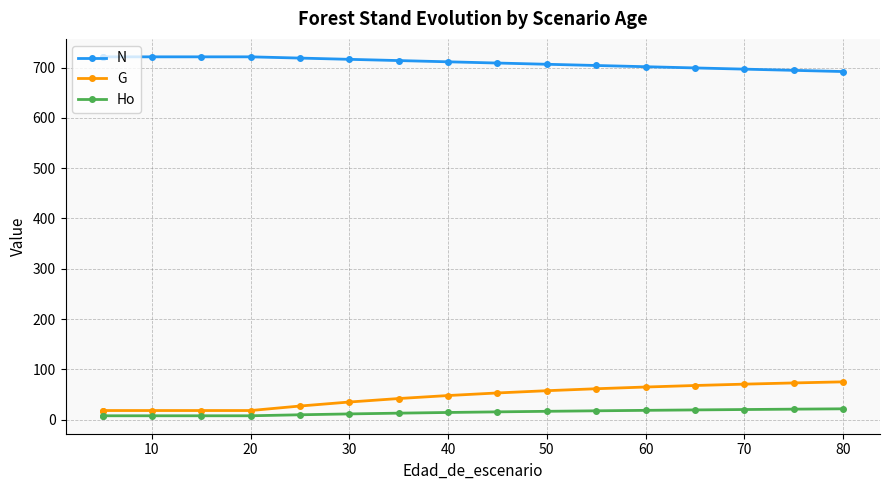

Does the chart display data point markers on the line(s)?

Yes